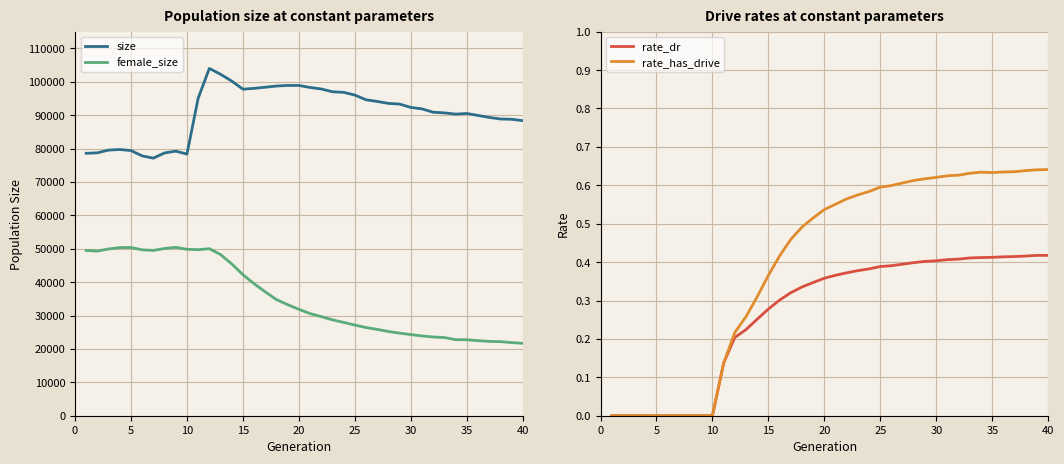

Count the number of data series in this chart.

4